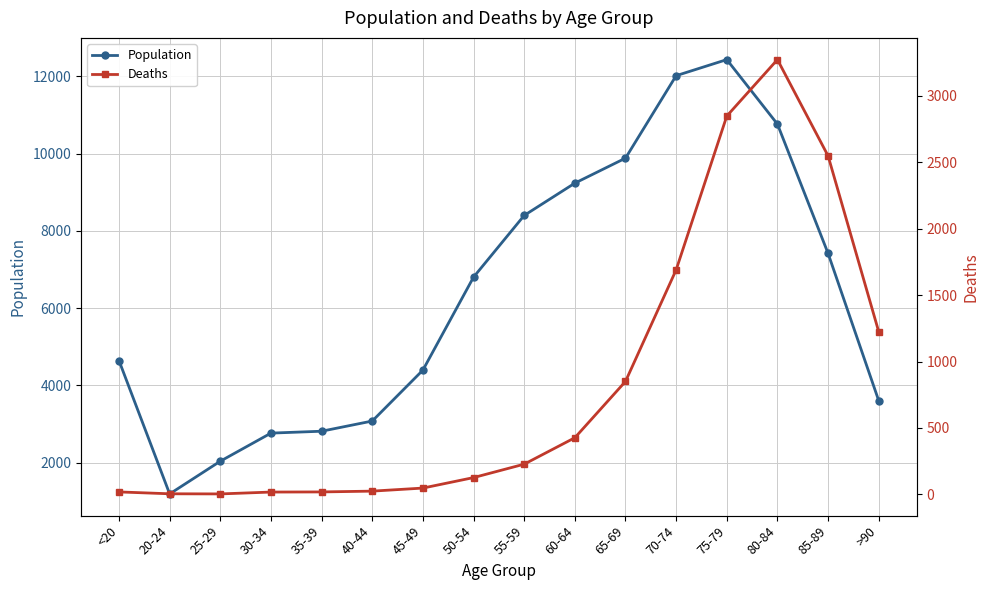

What is the sum of all Deaths values?

13343